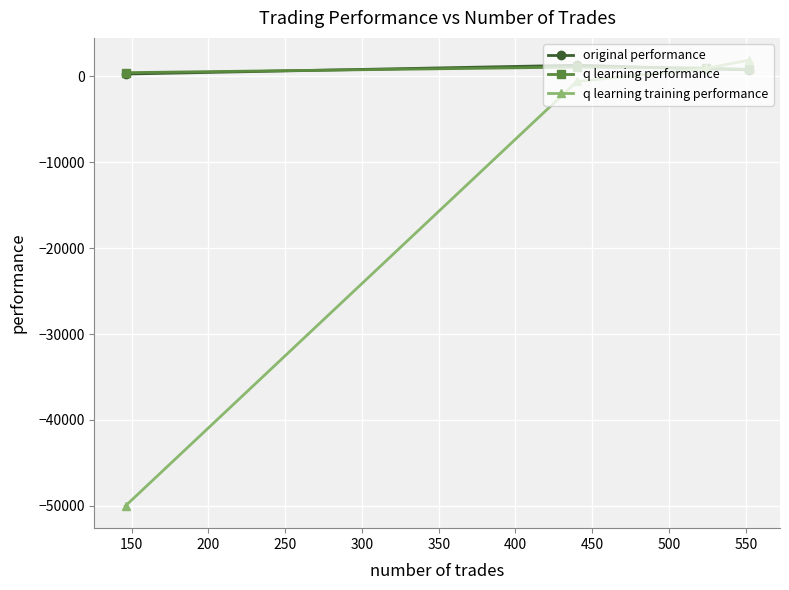

Which series has the largest range (max minus min)?

q learning training performance